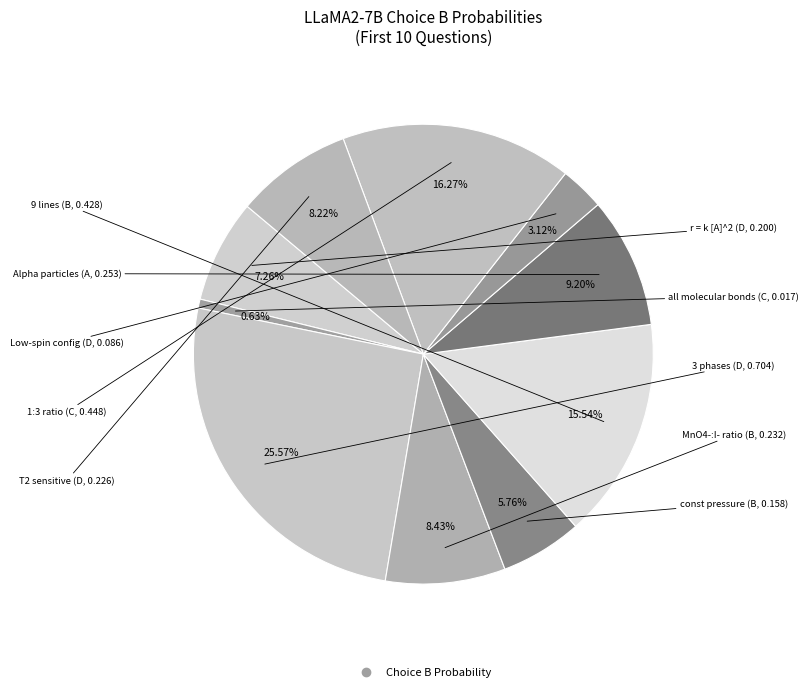

Which category has the biggest portion of the pie?

False